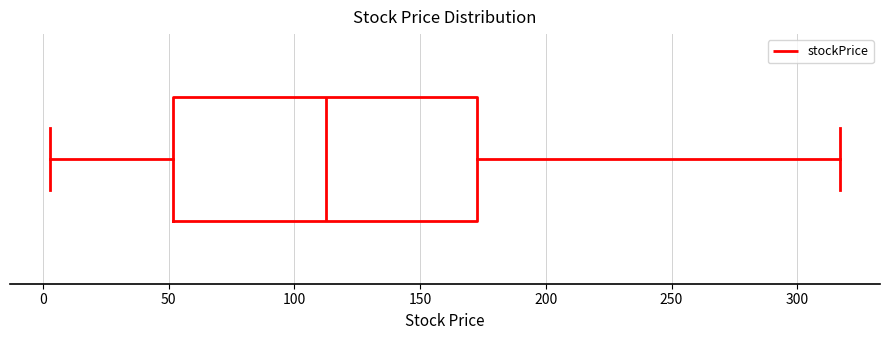

Read this box plot against the x-axis: the position of the median line, the range covered by the box, and the ends of both whiskers. The values are not printed on the chart, so give them approximately, as read against the axis.

median 115, box 50 to 175, whiskers 5 to 315